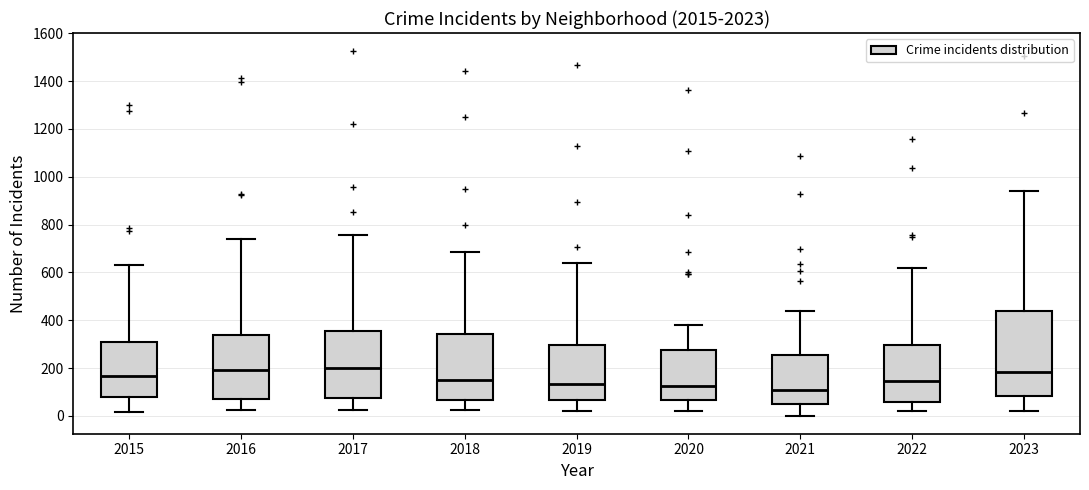

Reading left to right, read every box against the y-axis: the position of its median line, the range the box covers, and the ends of its whiskers. The values are not printed on the chart, so give them approximately, as read against the axis.

2015: median 160, box 80 to 320, whiskers 20 to 640
2016: median 200, box 60 to 340, whiskers 20 to 740
2017: median 200, box 80 to 360, whiskers 20 to 760
2018: median 160, box 60 to 340, whiskers 20 to 680
2019: median 140, box 60 to 300, whiskers 20 to 640
2020: median 120, box 60 to 280, whiskers 20 to 380
2021: median 120, box 60 to 260, whiskers 0 to 440
2022: median 140, box 60 to 300, whiskers 20 to 620
2023: median 180, box 80 to 440, whiskers 20 to 940